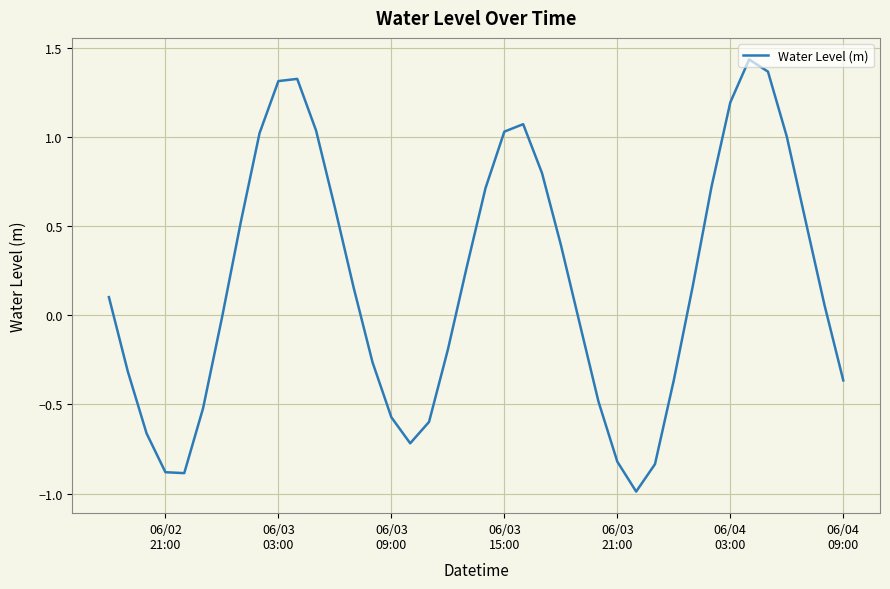

What is the smallest value displayed?

-1.0